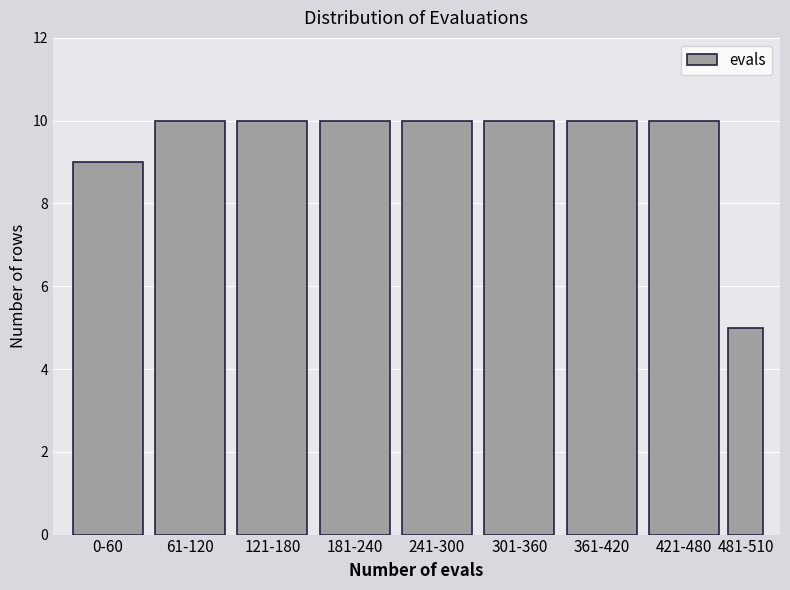

Reading left to right, extract all data points from this chart.

0-60=9	61-120=10	121-180=10	181-240=10	241-300=10	301-360=10	361-420=10	421-480=10	481-510=5